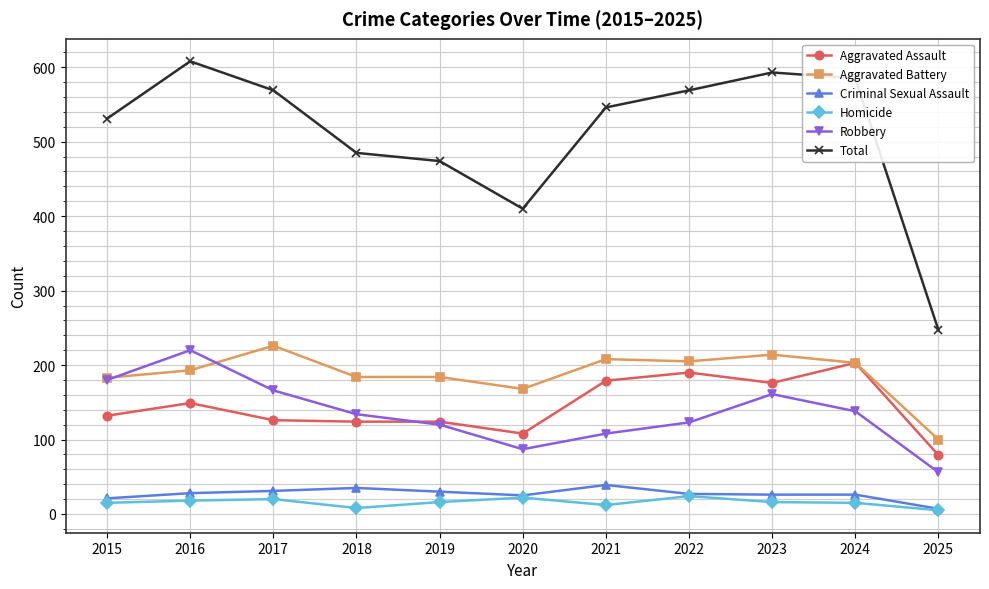

What is the sum of all Aggravated Battery values?

2068